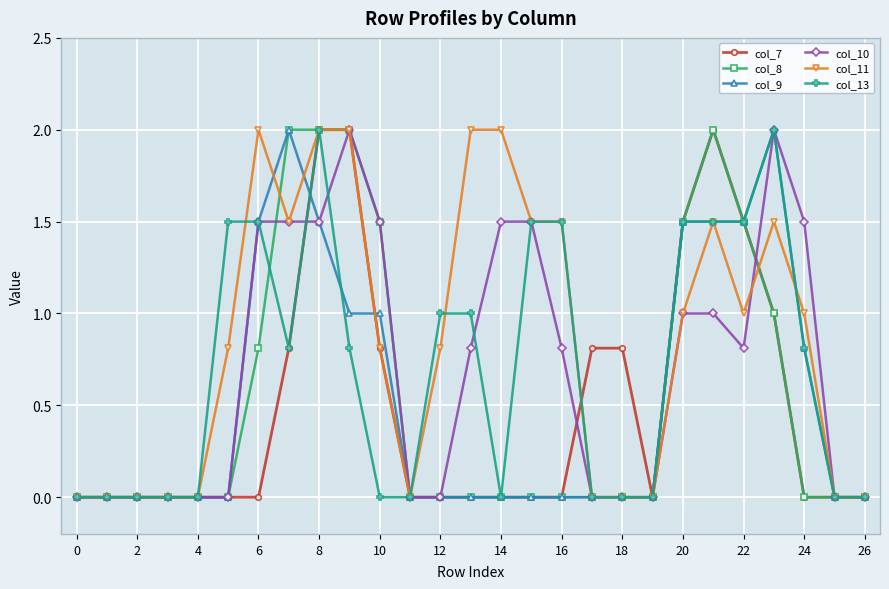

True or false: col_11 has more than 0 points higher than both neighbors.

True